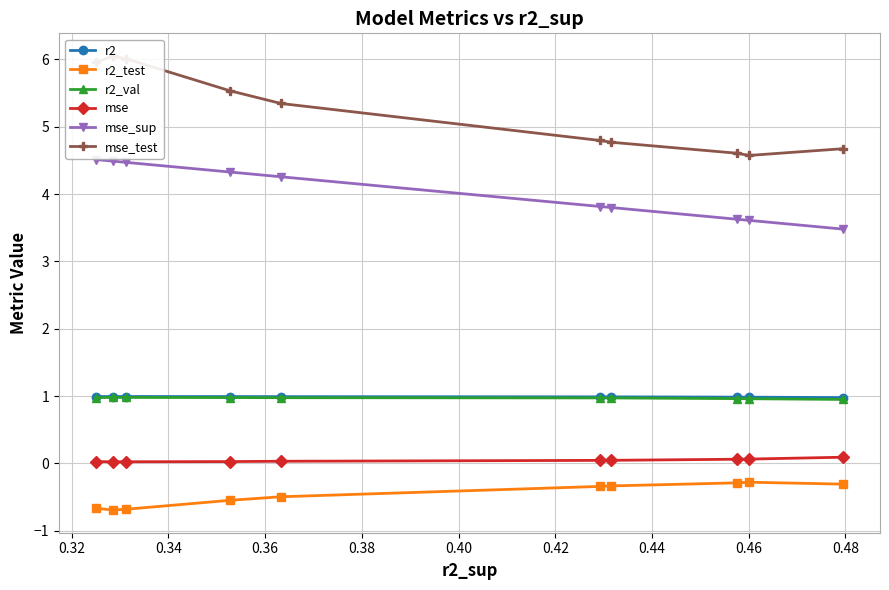

True or false: r2_test and mse intersect in this chart.

False